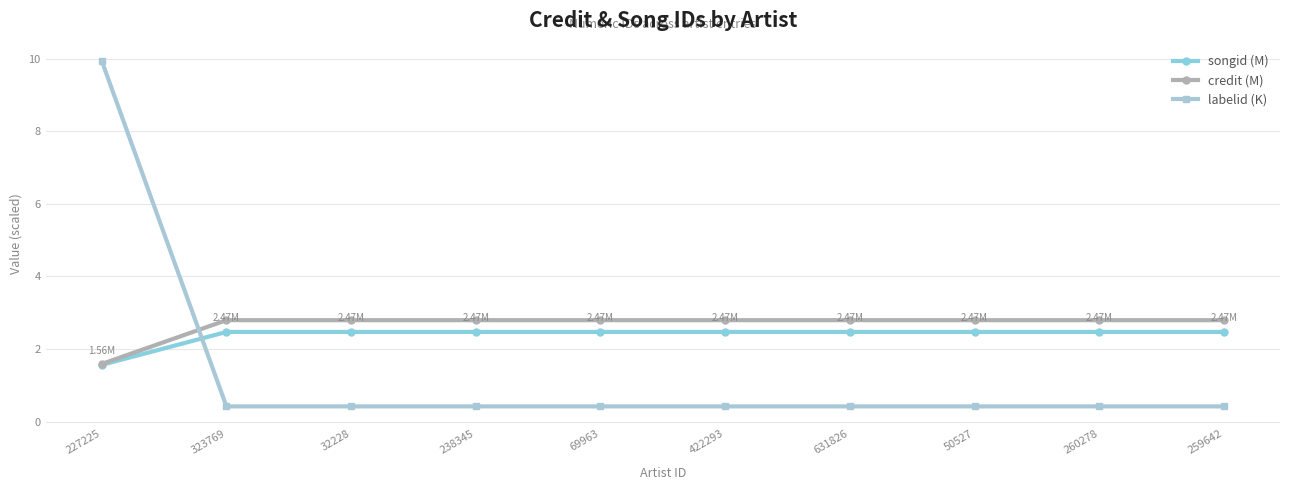

What position from the right is 227225?

10